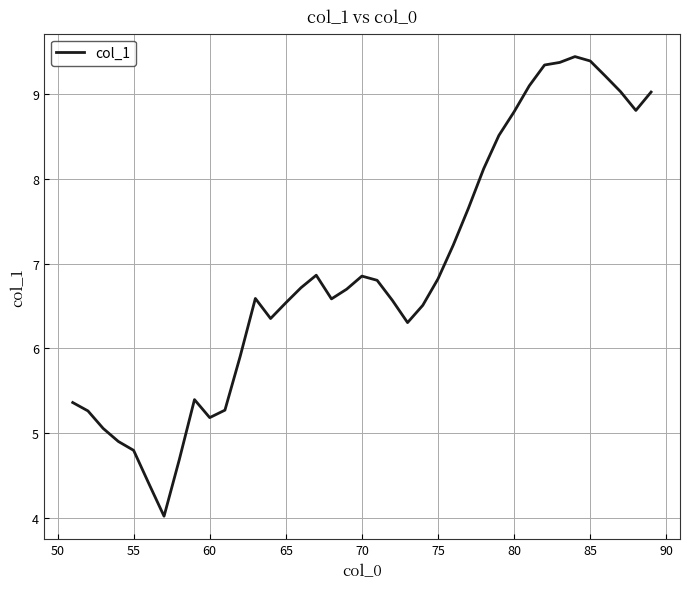

What is the smallest value displayed?

4.0